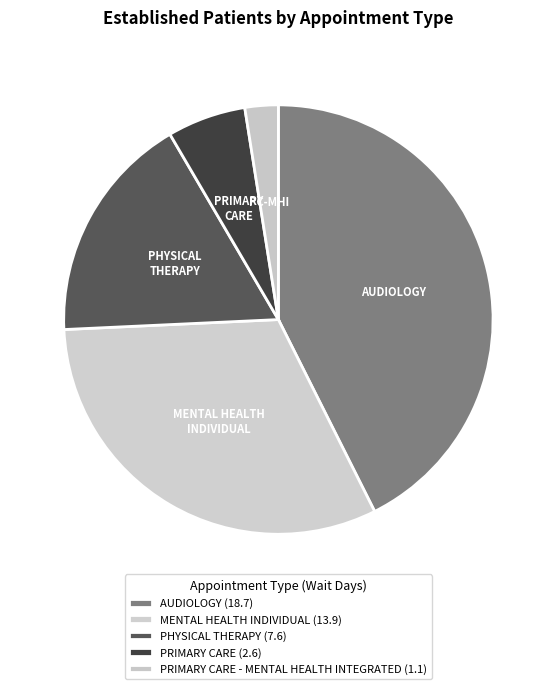

Count the number of slices in the pie.

5